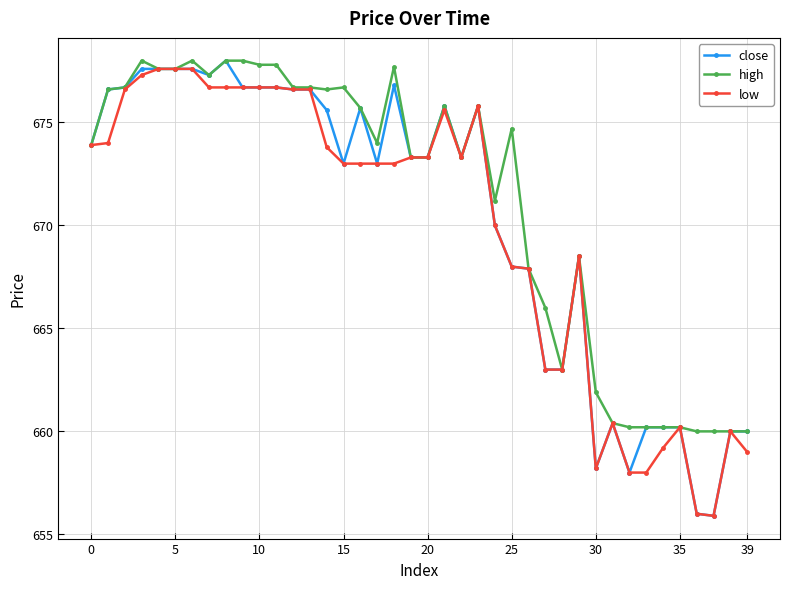

What is the highest value of the low series?

677.6